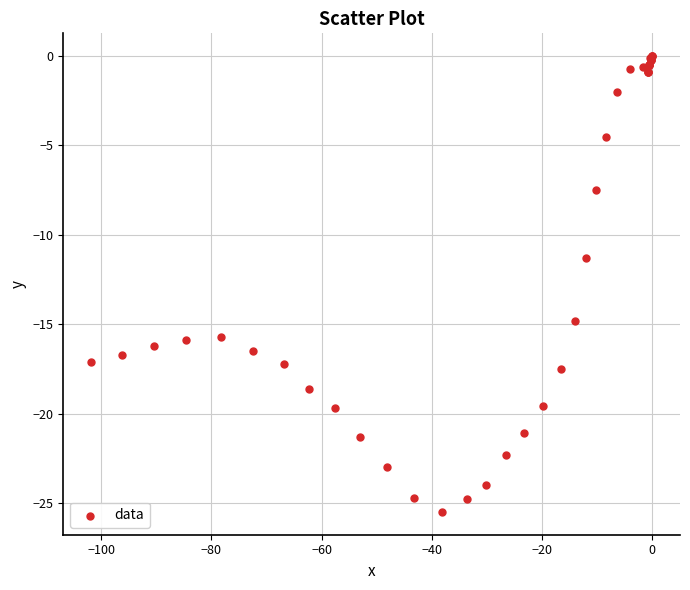

What Y value in the scatter plot is closest to -12?

-11.3